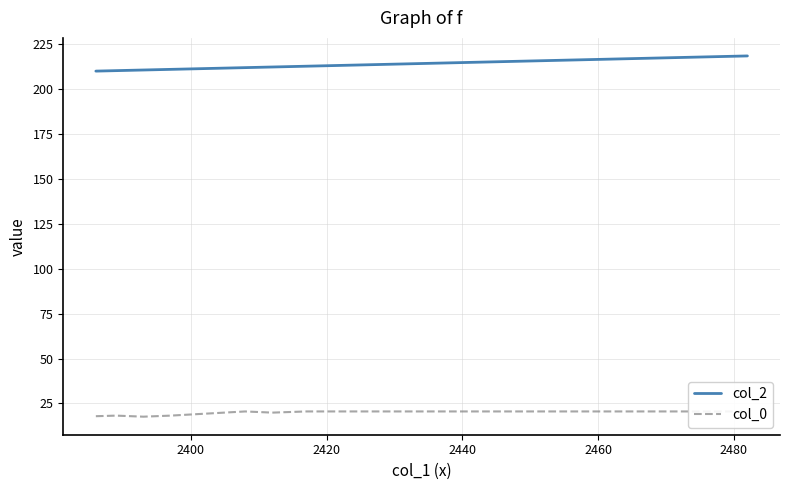

What is the difference between the maximum and minimum values in the col_2 series?

8.4